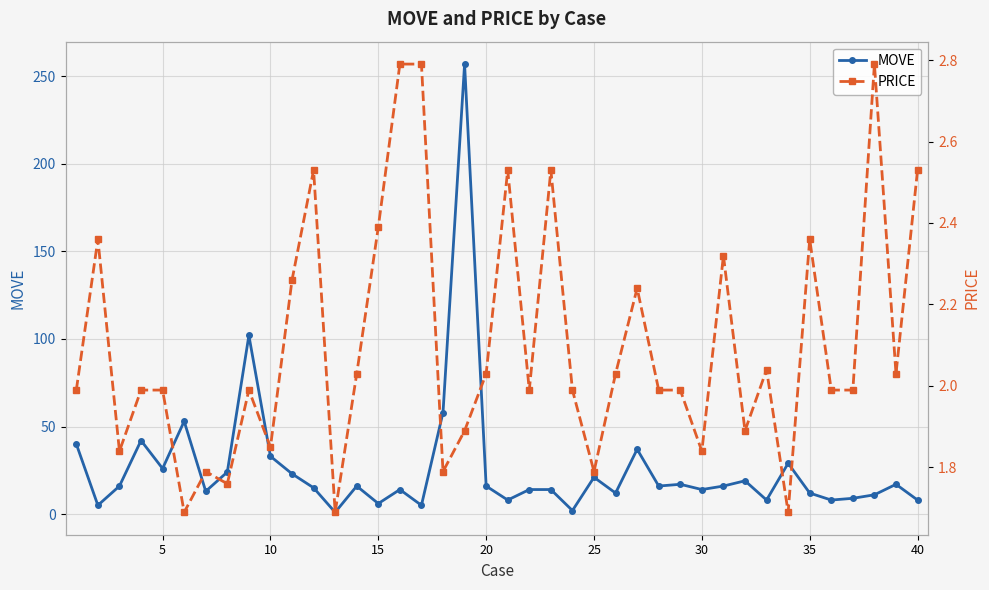

At how many categories does at least one series exceed 81?

2